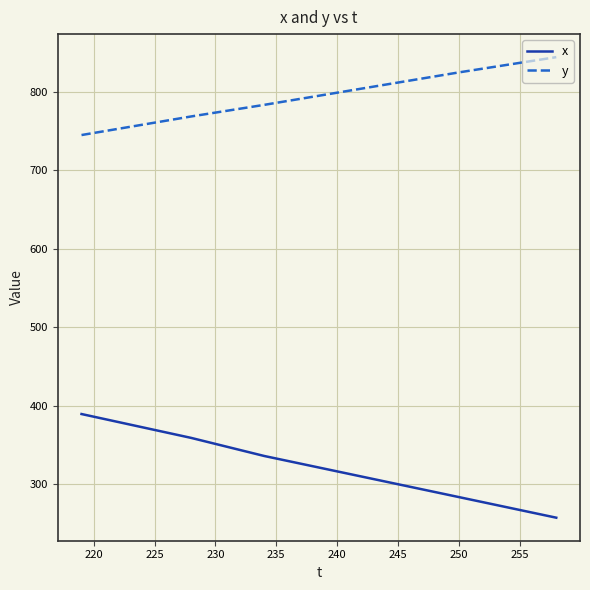

What is the smallest value displayed?

257.7